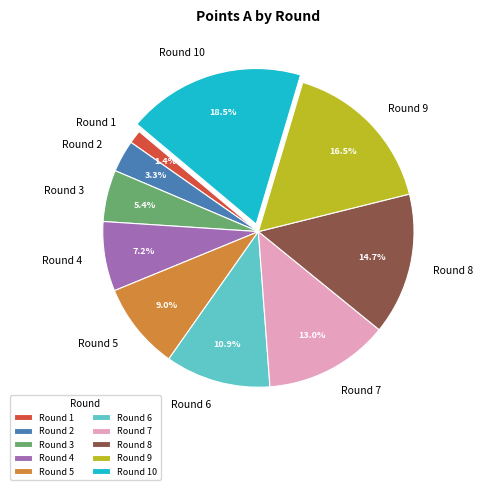

Rank the categories by value from highest to lowest.

Round 10, Round 9, Round 8, Round 7, Round 6, Round 5, Round 4, Round 3, Round 2, Round 1